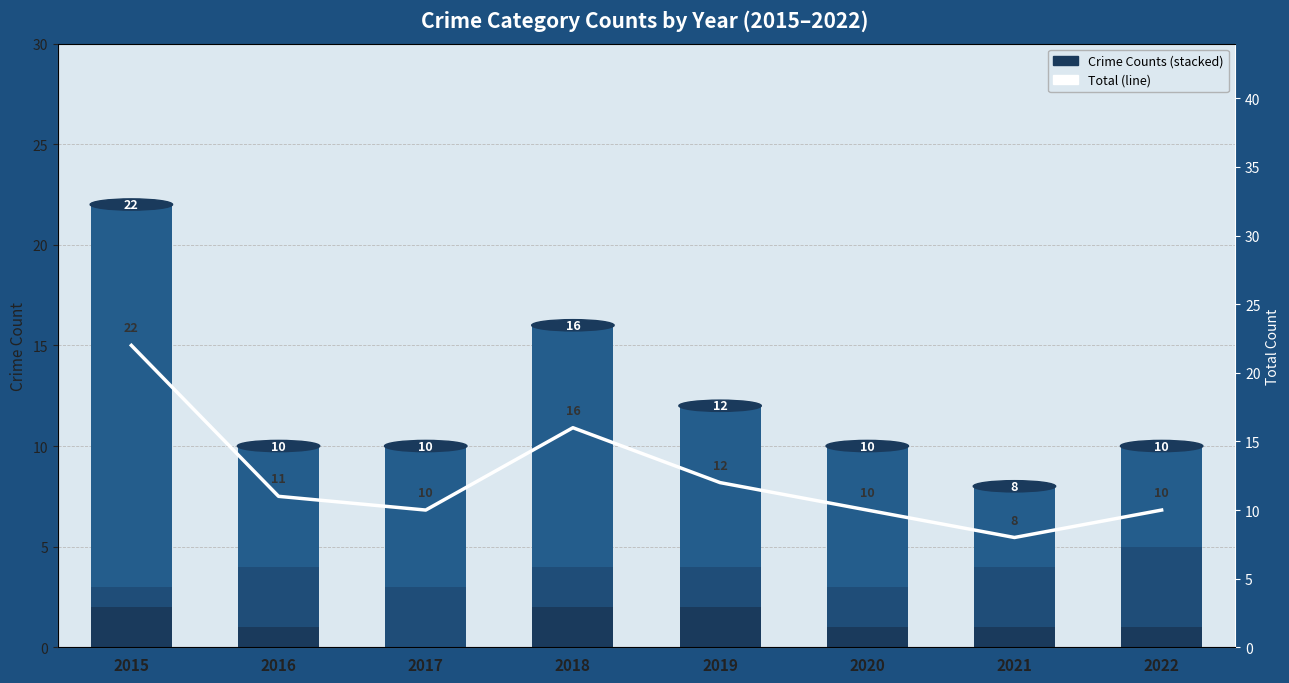

Where does the Aggravated Battery series first go above 3?

2022